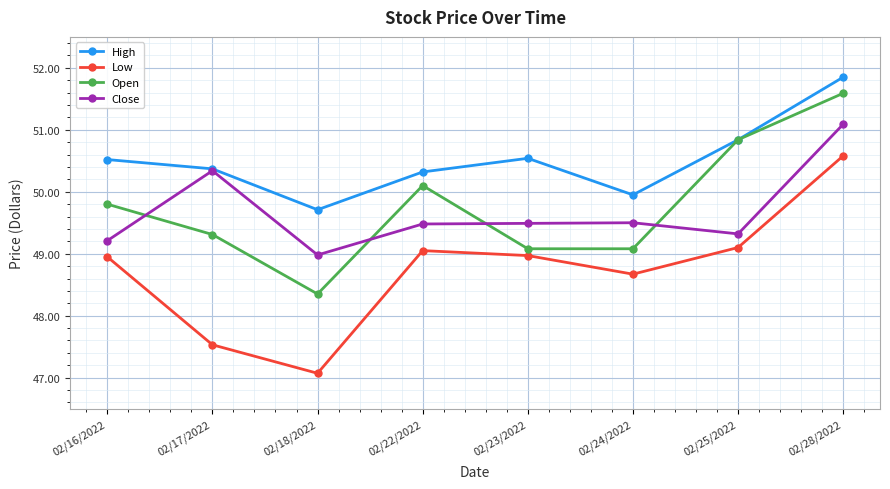

Which category has the lowest value across all series?

02/18/2022